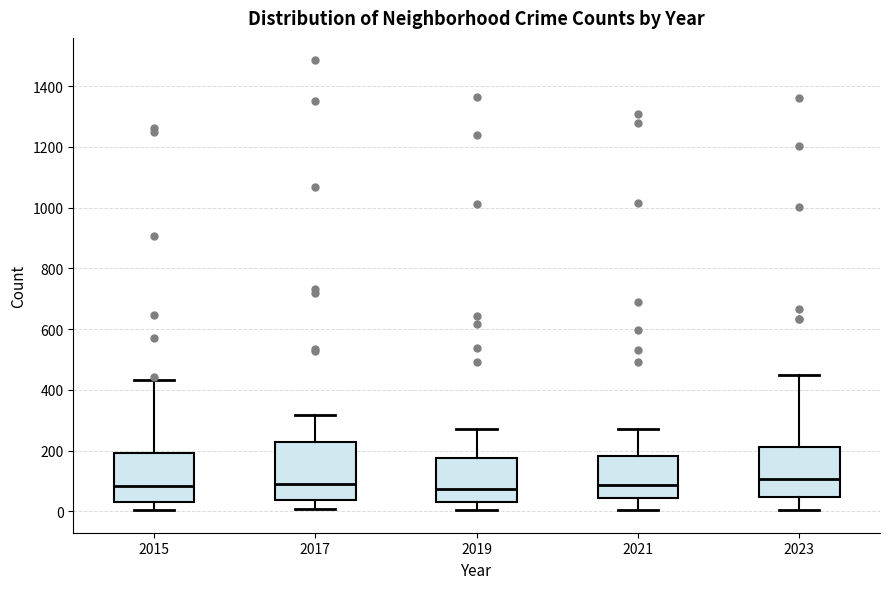

Reading left to right, transcribe this box plot: for each box, give where its median line is, the range the box spans, and where its two whiskers end, as read against the y-axis. The values are not printed on the chart, so give them approximately, as read against the axis.

2015: median 80, box 40 to 200, whiskers 0 to 440
2017: median 100, box 40 to 220, whiskers 0 to 320
2019: median 80, box 40 to 180, whiskers 0 to 280
2021: median 80, box 40 to 180, whiskers 0 to 280
2023: median 100, box 40 to 220, whiskers 0 to 440